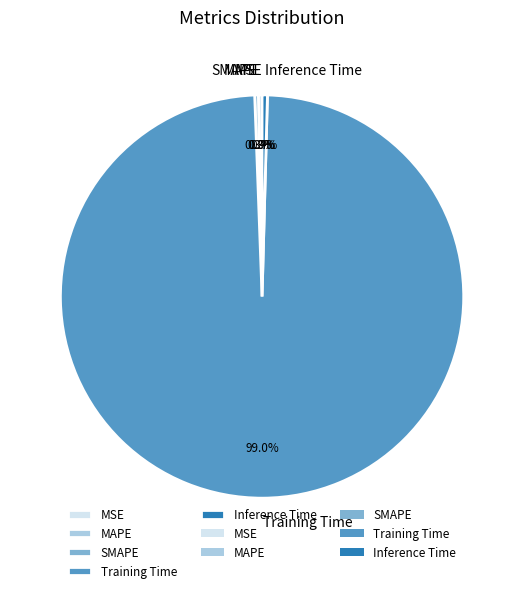

To the nearest percent, what percentage of the pie is Training Time?

99%